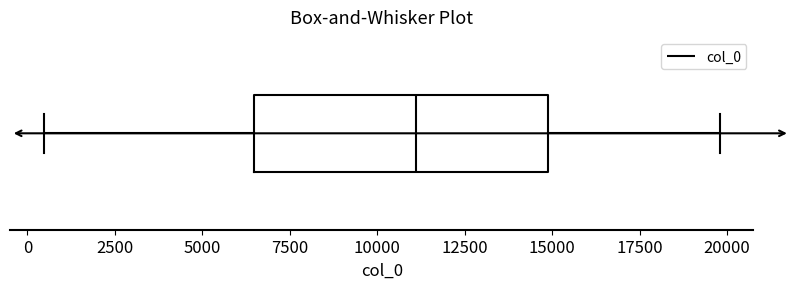

Read this box plot against the x-axis: the position of the median line, the range covered by the box, and the ends of both whiskers. The values are not printed on the chart, so give them approximately, as read against the axis.

median 11000, box 6500 to 15000, whiskers 500 to 20000